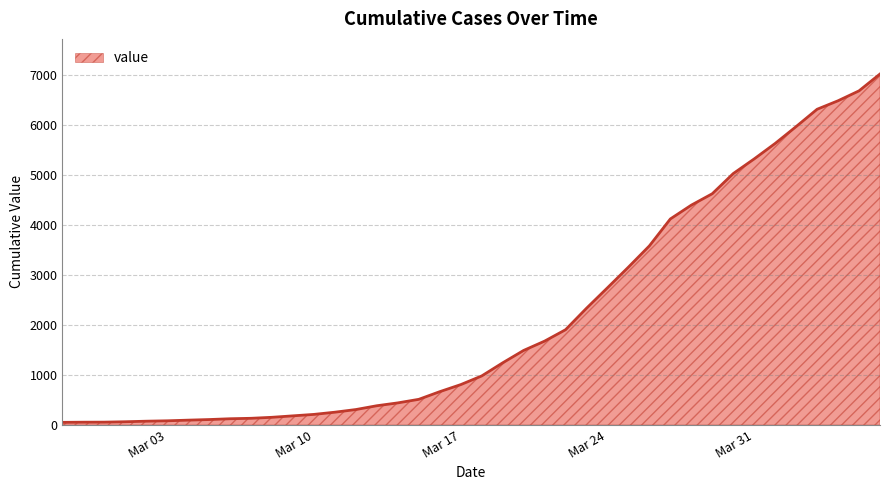

What is the difference between the maximum and minimum values?

6962